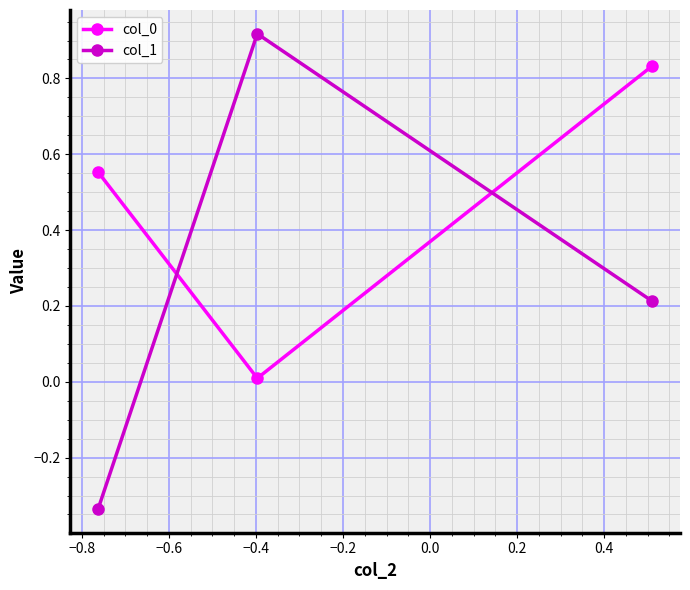

What is the average value of the col_1 series?

0.3